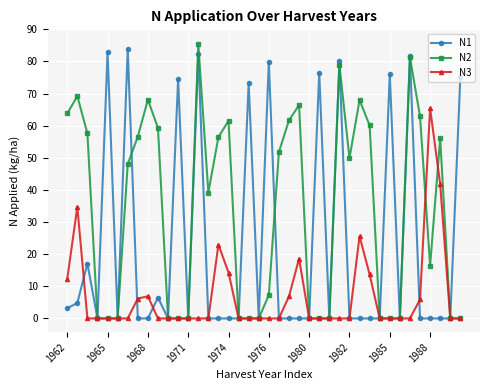

Which series has the largest total across all categories?

N2